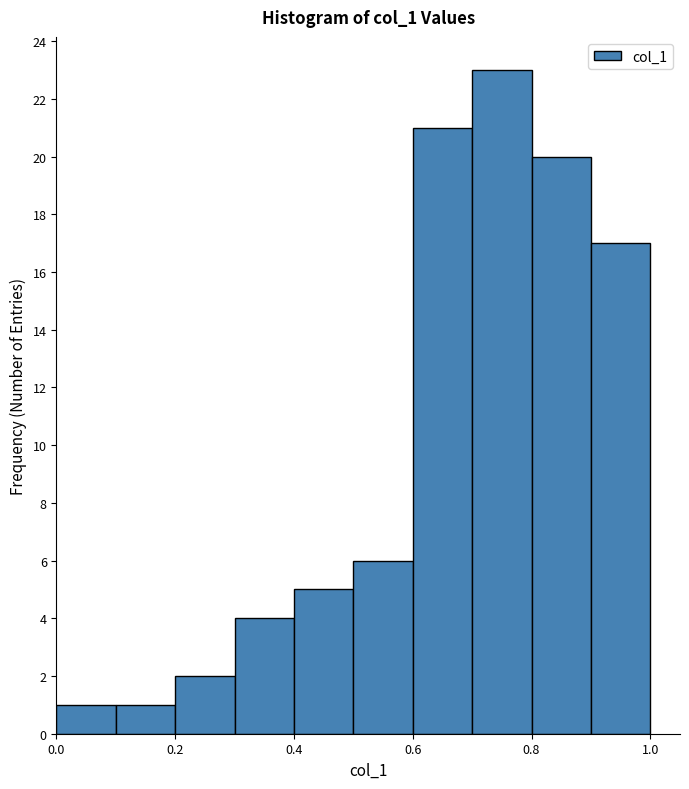

Reading left to right, transcribe this chart: for each bar, give the range it covers on the x-axis and its height. The values are not printed on the chart, so give them approximately, as read against the axis.

0.0 to 0.1: 1
0.1 to 0.2: 1
0.2 to 0.3: 2
0.3 to 0.4: 4
0.4 to 0.5: 5
0.5 to 0.6: 6
0.6 to 0.7: 21
0.7 to 0.8: 23
0.8 to 0.9: 20
0.9 to 1.0: 17